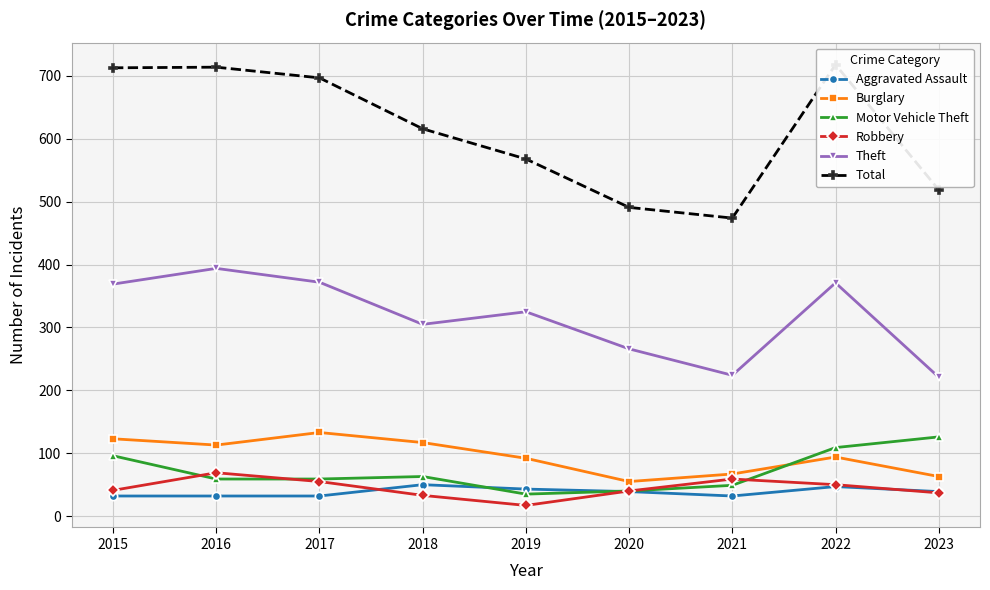

Is this an area chart (filled region under the line)?

No